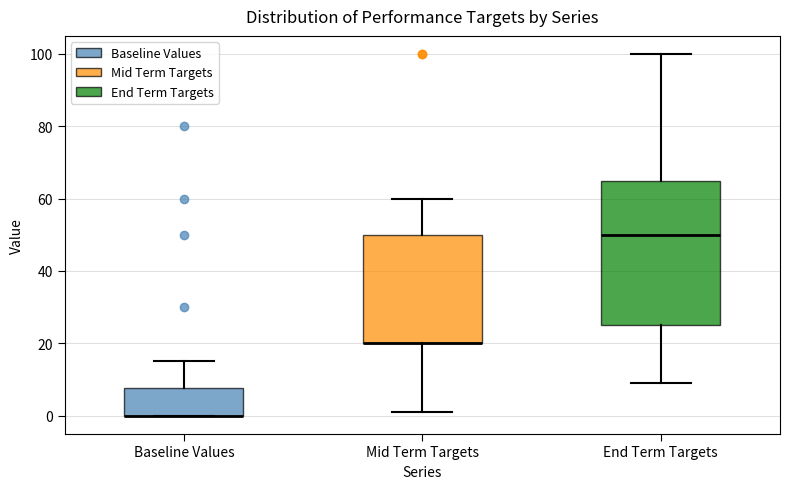

Reading left to right, transcribe this box plot: for each box, give where its median line is, the range the box spans, and where its two whiskers end, as read against the y-axis. The values are not printed on the chart, so give them approximately, as read against the axis.

Baseline Values: median 0 (drawn on the box's lower edge), box 0 to 8, whiskers 0 to 16
Mid Term Targets: median 20 (drawn on the box's lower edge), box 20 to 50, whiskers 2 to 60
End Term Targets: median 50, box 26 to 66, whiskers 10 to 100